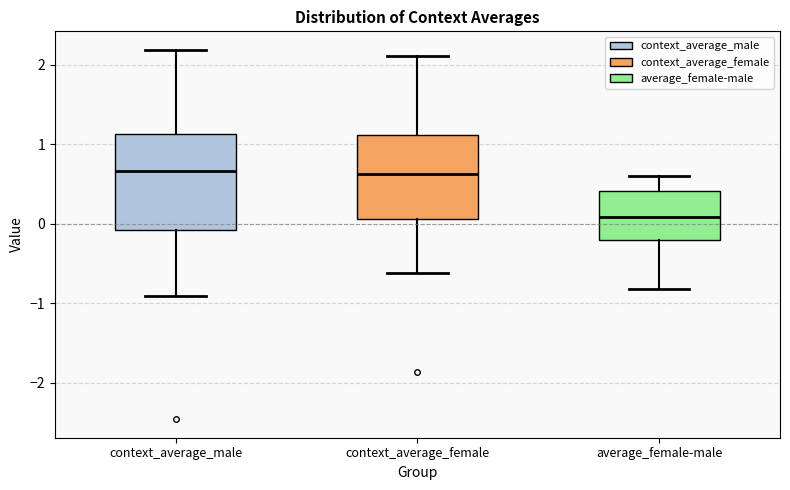

Reading left to right, read every box against the y-axis: the position of its median line, the range the box covers, and the ends of its whiskers. The values are not printed on the chart, so give them approximately, as read against the axis.

context_average_male: median 0.7, box -0.1 to 1.1, whiskers -0.9 to 2.2
context_average_female: median 0.6, box 0.1 to 1.1, whiskers -0.6 to 2.1
average_female-male: median 0.1, box -0.2 to 0.4, whiskers -0.8 to 0.6